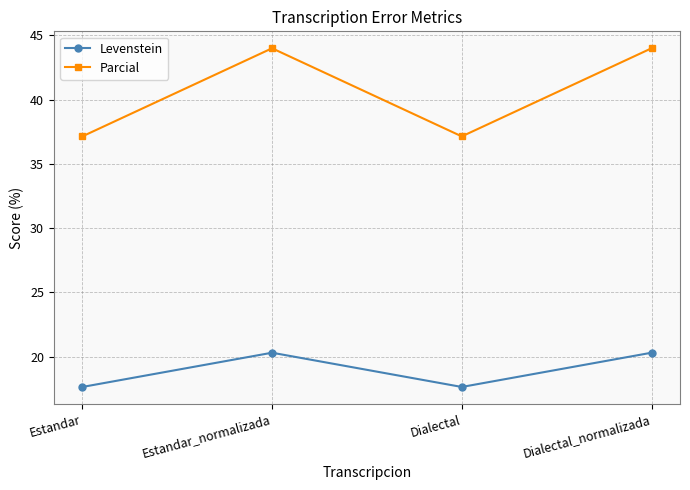

What is the difference between the maximum and second lowest values in the Parcial series?

6.9